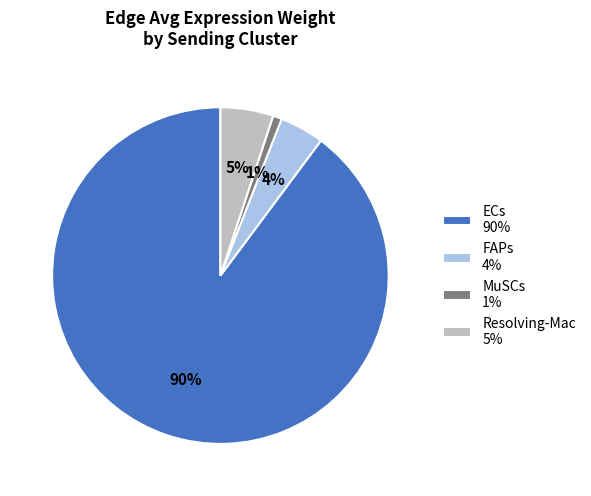

Do FAPs 4% and Resolving-Mac 5% together represent more than half of the pie?

No